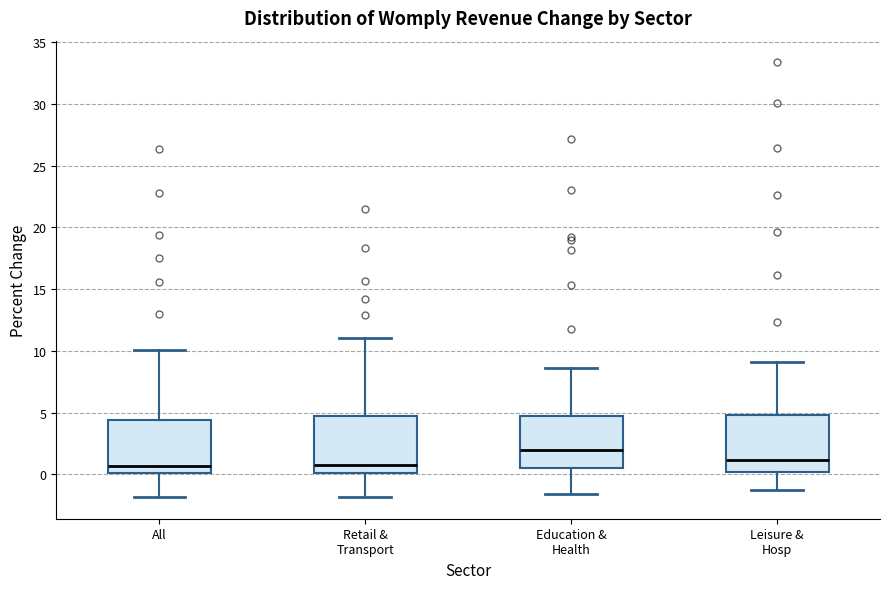

Where does the lower whisker of the box for All end on the y-axis? The values are not printed on the chart, so give them approximately, as read against the axis.

-2.0